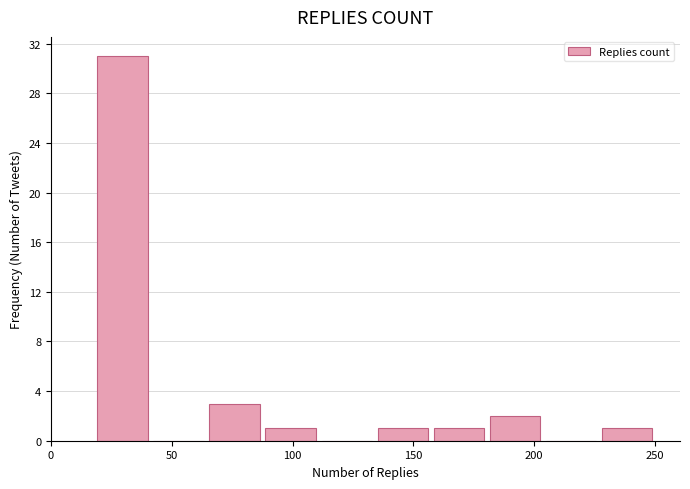

Which range on the x-axis has the tallest bar?

20 to 40